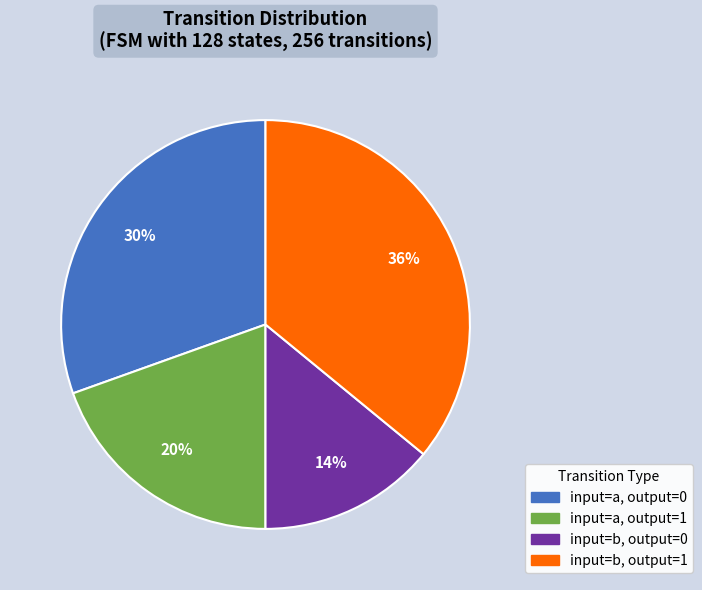

Count the number of slices in the pie.

4